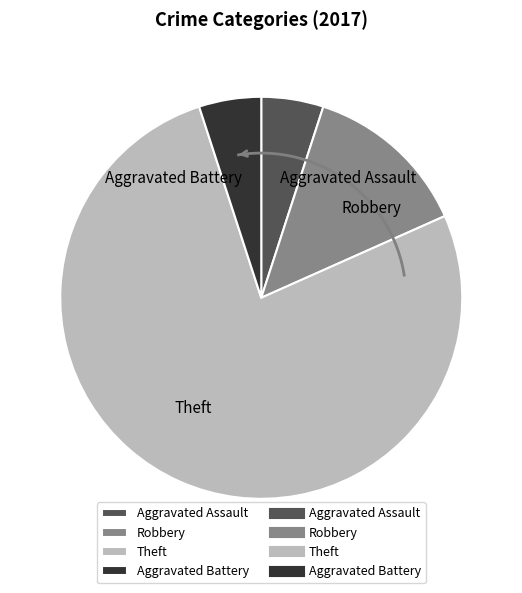

To the nearest percent, what portion does Aggravated Assault represent?

5%